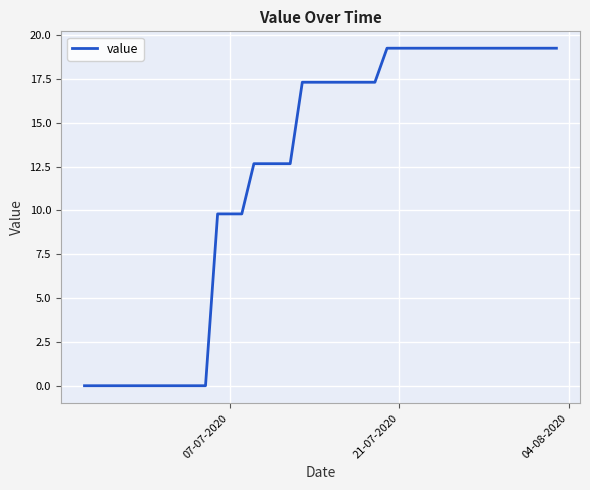

What is the maximum value shown in the chart?

19.3